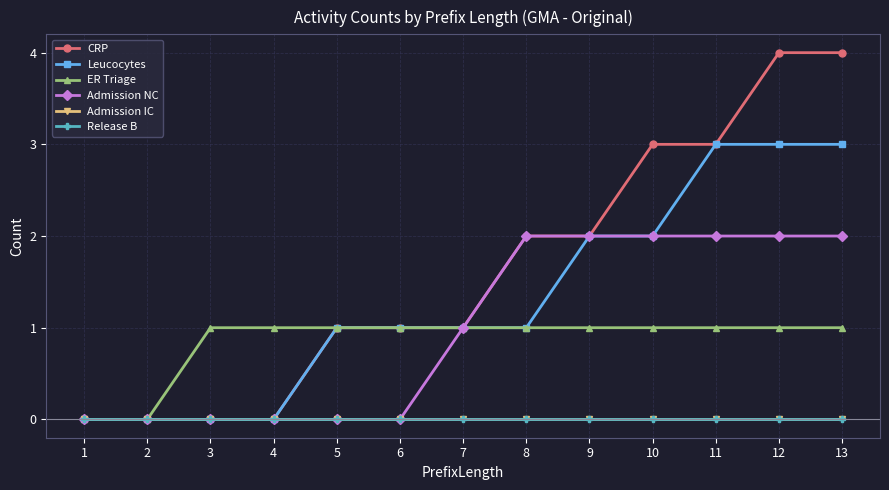

Reading right to left, list all the values displayed in this chart.

CRP: 13=4	12=4	11=3	10=3	9=2	8=2	7=1	6=1	5=1	4=0	3=0	2=0	1=0
Leucocytes: 13=3	12=3	11=3	10=2	9=2	8=1	7=1	6=1	5=1	4=0	3=0	2=0	1=0
ER Triage: 13=1	12=1	11=1	10=1	9=1	8=1	7=1	6=1	5=1	4=1	3=1	2=0	1=0
Admission NC: 13=2	12=2	11=2	10=2	9=2	8=2	7=1	6=0	5=0	4=0	3=0	2=0	1=0
Admission IC: 13=0	12=0	11=0	10=0	9=0	8=0	7=0	6=0	5=0	4=0	3=0	2=0	1=0
Release B: 13=0	12=0	11=0	10=0	9=0	8=0	7=0	6=0	5=0	4=0	3=0	2=0	1=0